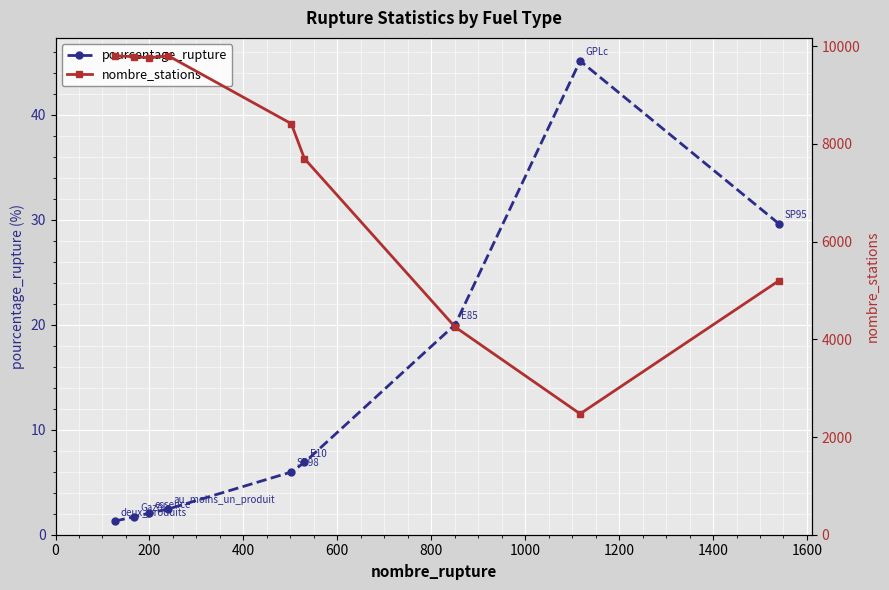

True or false: nombre_stations and pourcentage_rupture intersect in this chart.

False